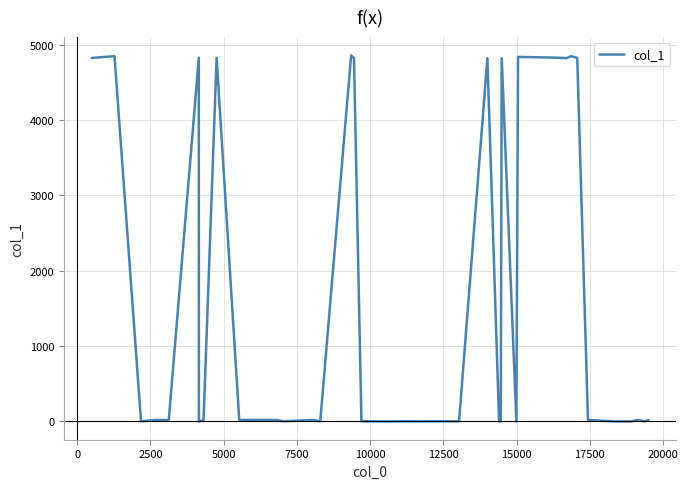

What is the difference between the maximum and minimum values?

4858